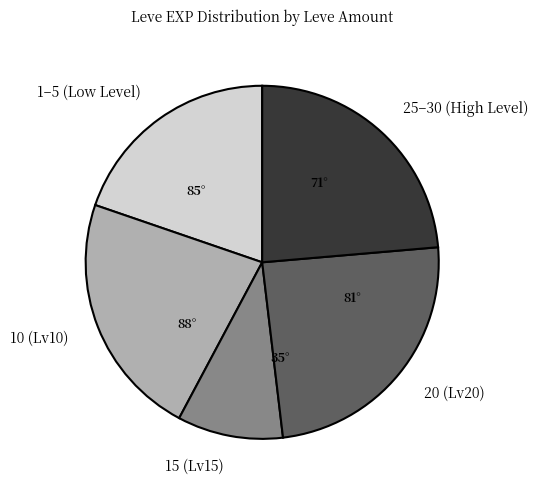

Between 10 (Lv10) and 20 (Lv20), which is larger?

20 (Lv20)